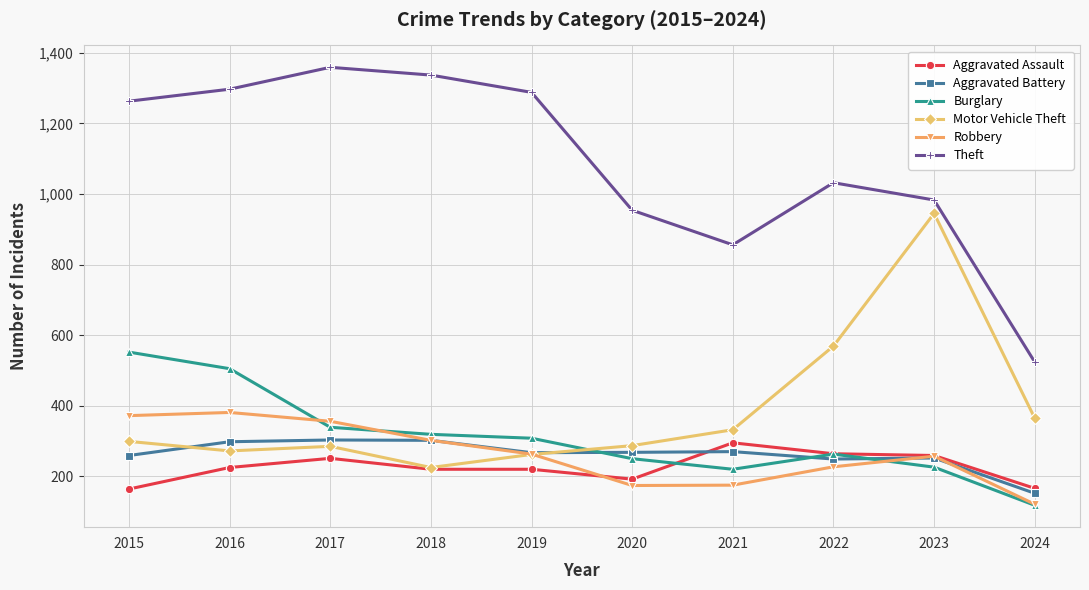

How many data points in Burglary are less than 308?

5